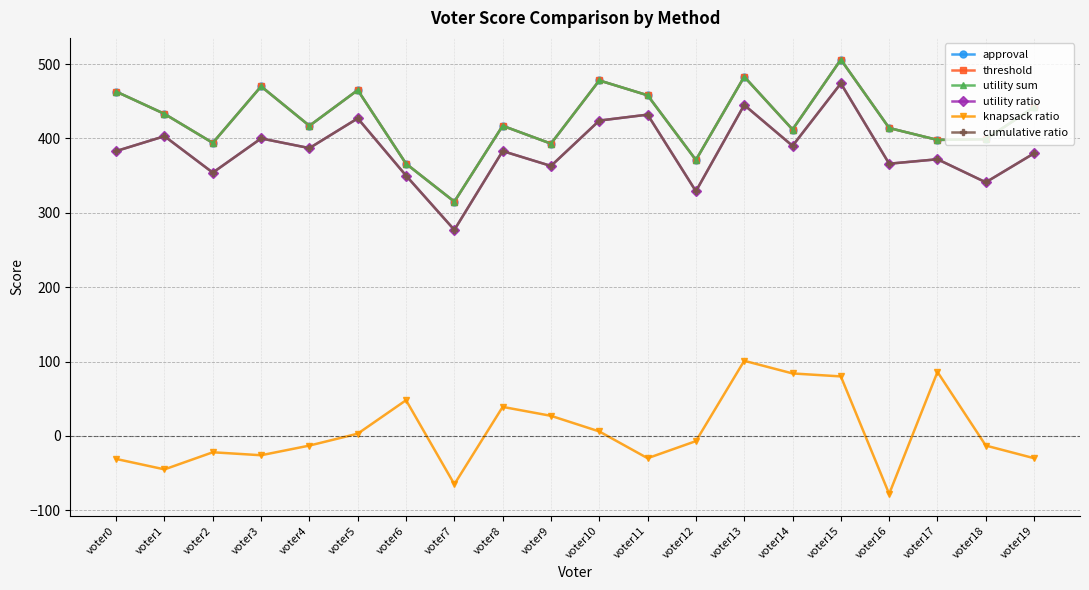

Which series has the largest total across all categories?

approval